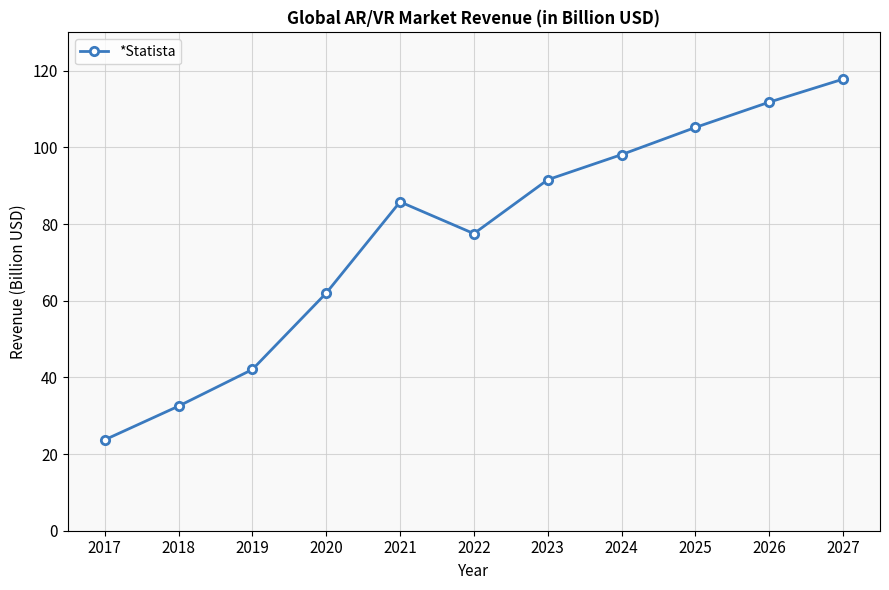

Reading left to right, extract all data points from this chart.

23.7	32.5	42.1	62.0	85.8	77.5	91.6	98.1	105.2	111.8	117.8